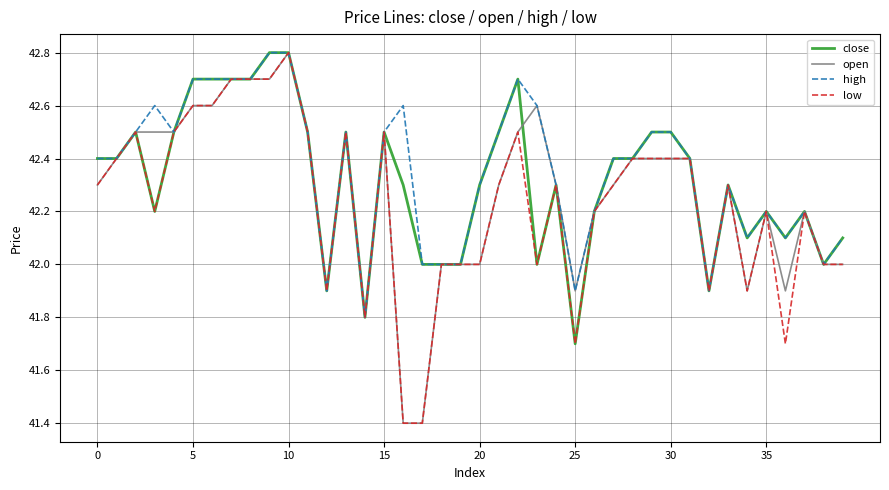

Does the chart display data point markers on the line(s)?

No